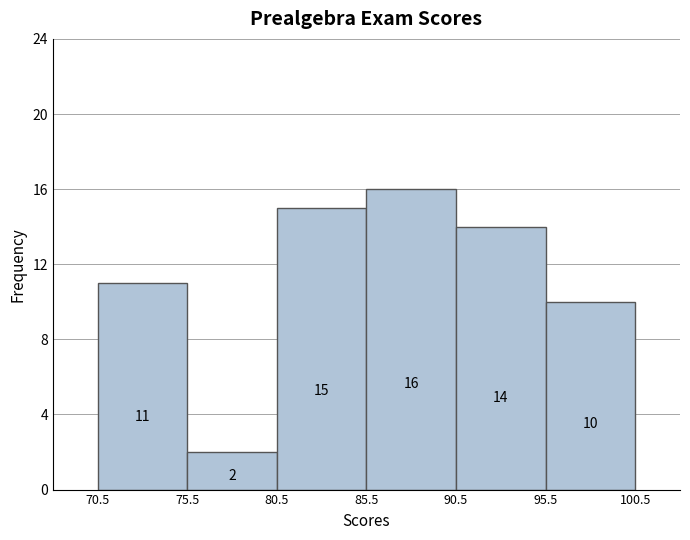

How tall is the bar that spans 80.5 to 85.5 on the x-axis?

15